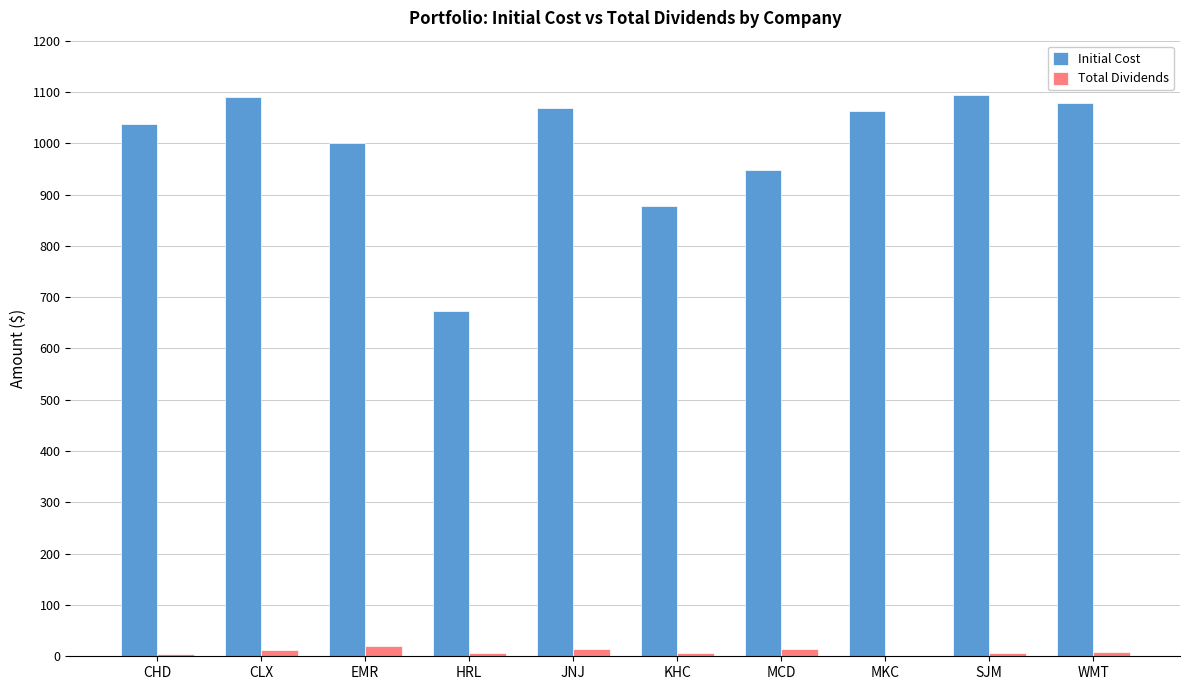

What are all the series names shown in the legend?

Initial Cost, Total Dividends